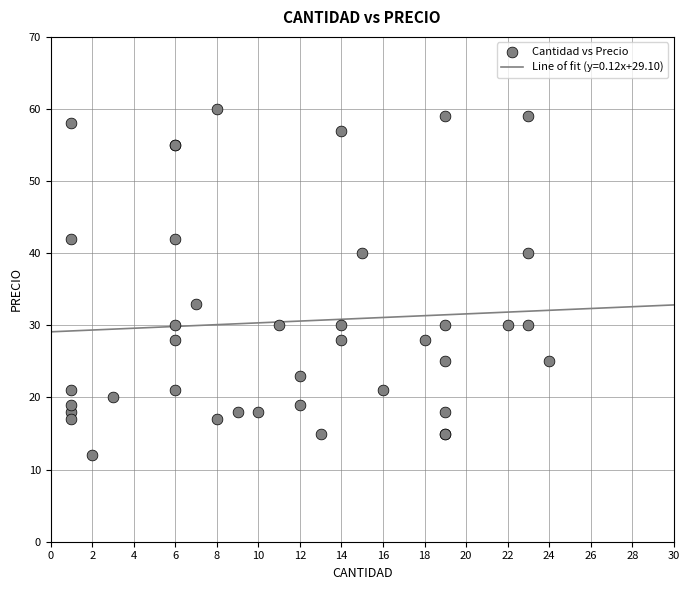

What Y value in the scatter plot is closest to 36?

33